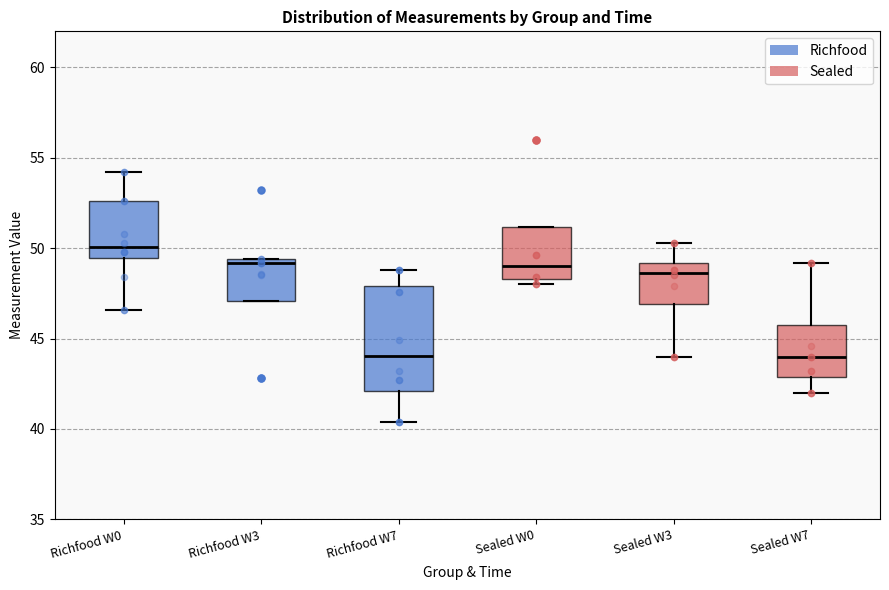

Reading left to right, read every box against the y-axis: the position of its median line, the range the box covers, and the ends of its whiskers. The values are not printed on the chart, so give them approximately, as read against the axis.

Richfood W0: median 50.0, box 49.5 to 52.5, whiskers 46.5 to 54.0
Richfood W3: median 49.0, box 47.0 to 49.5, whiskers 47.0 to 49.5
Richfood W7: median 44.0, box 42.0 to 48.0, whiskers 40.5 to 49.0
Sealed W0: median 49.0, box 48.5 to 51.0, whiskers 48.0 to 51.0
Sealed W3: median 48.5, box 47.0 to 49.0, whiskers 44.0 to 50.5
Sealed W7: median 44.0, box 43.0 to 46.0, whiskers 42.0 to 49.0